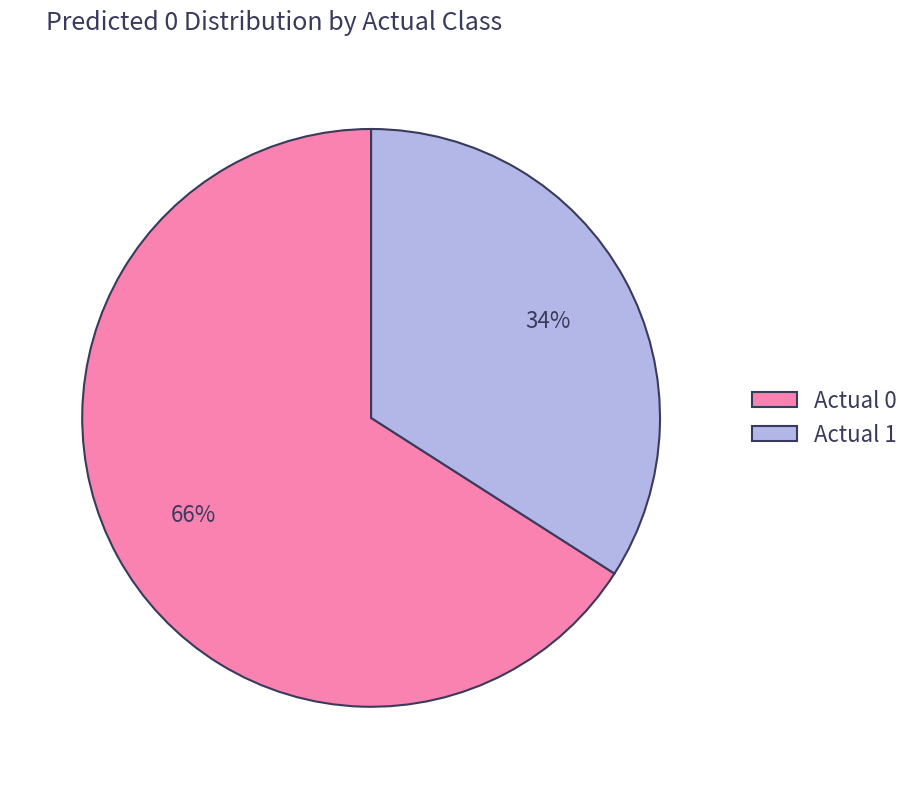

Does any single category account for the majority?

Yes